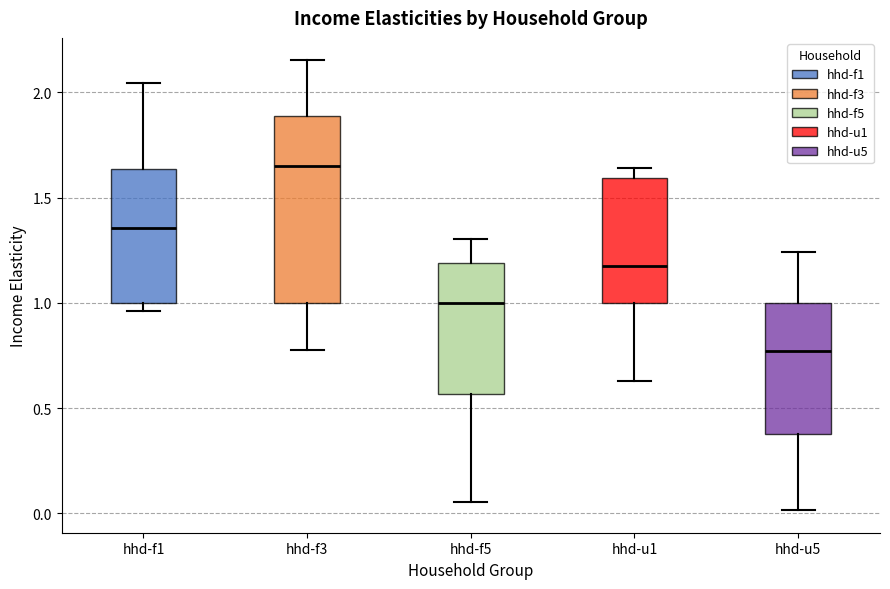

Which box has the lowest median line?

hhd-u5